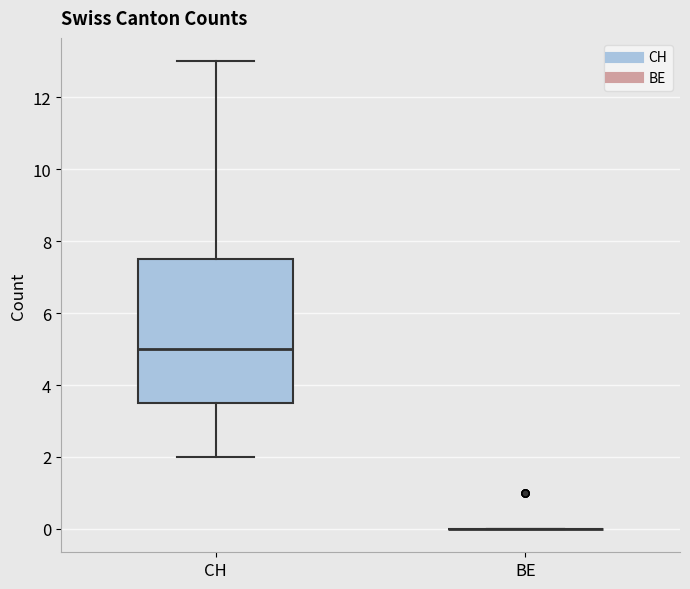

Reading left to right, read every box against the y-axis: the position of its median line, the range the box covers, and the ends of its whiskers. The values are not printed on the chart, so give them approximately, as read against the axis.

CH: median 5.0, box 3.6 to 7.6, whiskers 2.0 to 13.0
BE: box collapsed to a line at 0.0, whiskers 0.0 to 0.0